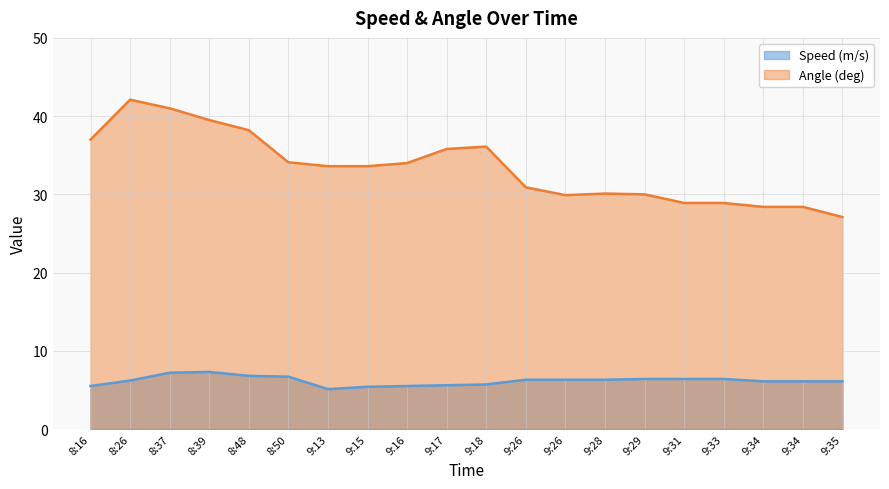

Does the chart display data point markers on the line(s)?

No